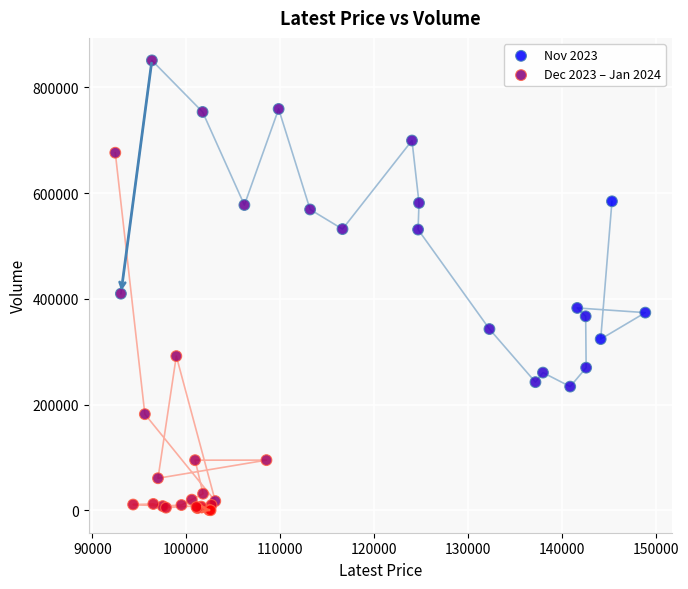

Which series contains the highest Y value?

Nov 2023